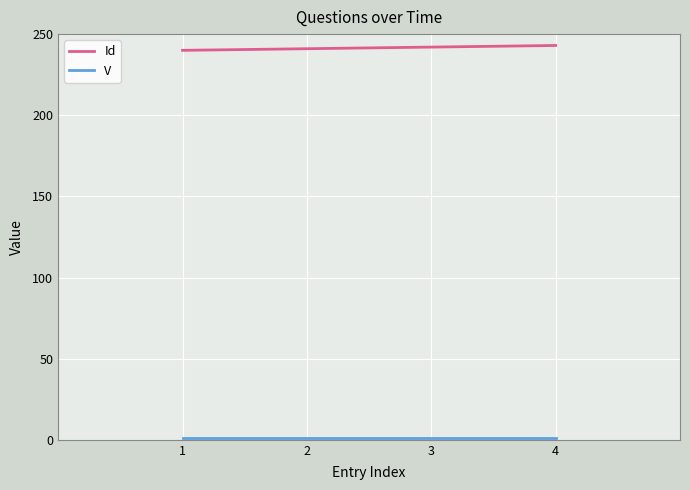

What is the greatest value displayed?

243